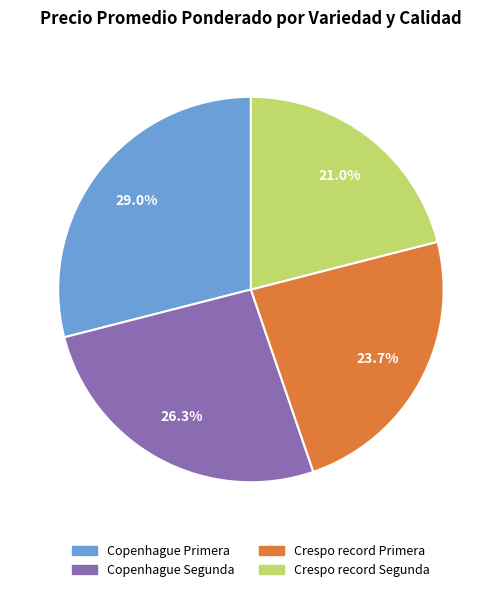

True or false: Crespo record Primera accounts for 16% of the total.

False